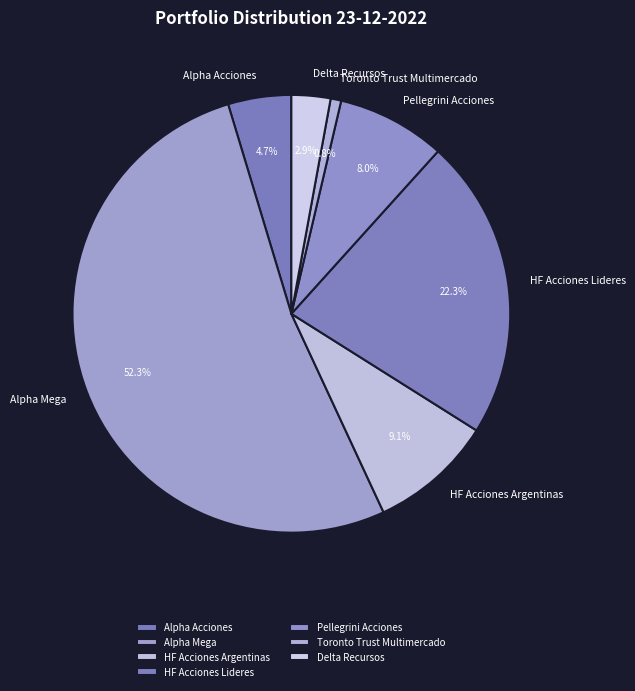

To the nearest percent, what is the combined percentage of Toronto Trust Multimercado and Delta Recursos?

4%